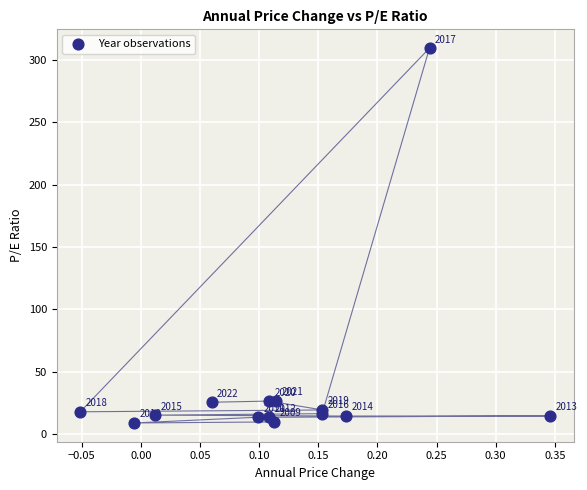

What Y value in the scatter plot is closest to 159?

26.7